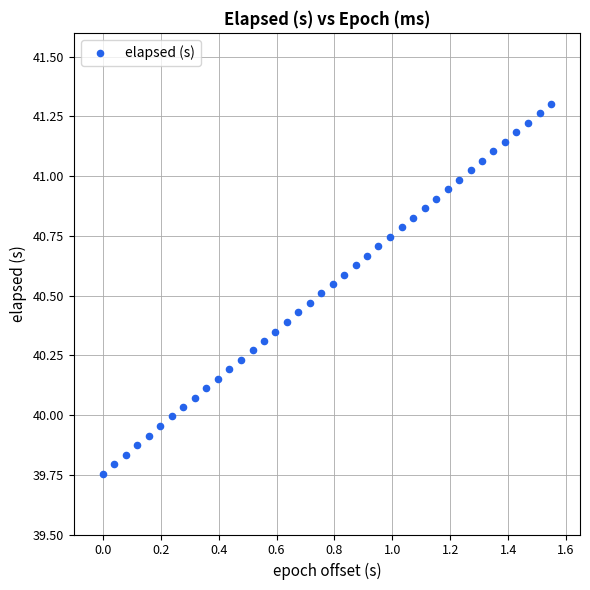

What is the range of Y values (max minus min)?

1.5